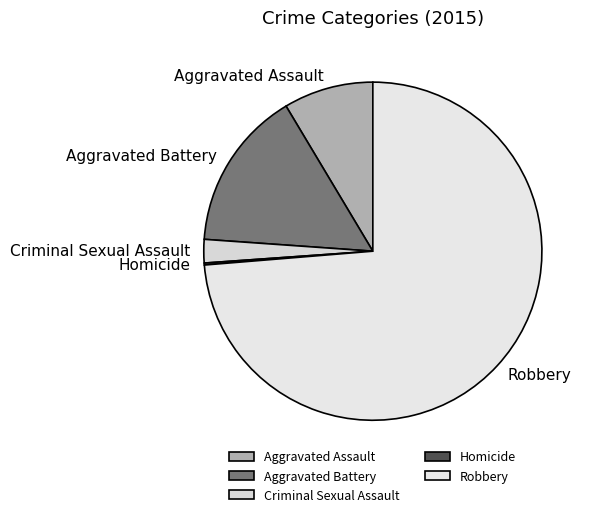

Which category has the biggest portion of the pie?

Robbery